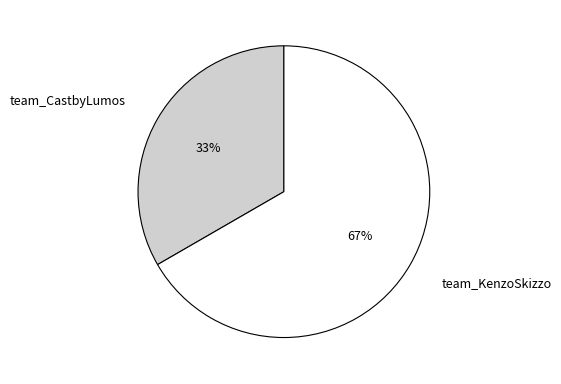

To the nearest percent, what percentage of the pie is team_CastbyLumos?

33%